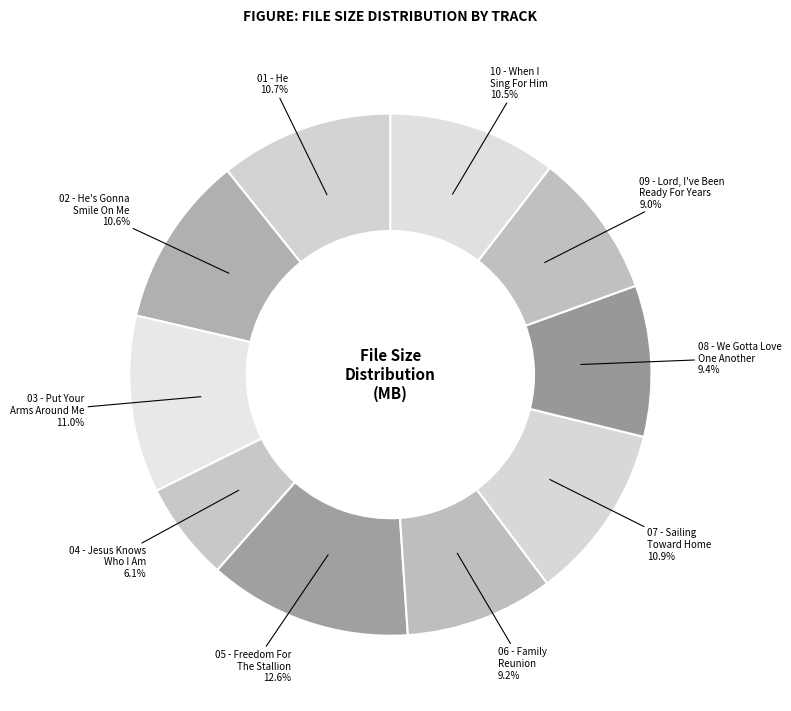

Between 09 - Lord, I've Been Ready For Years and 01 - He, which is larger?

01 - He